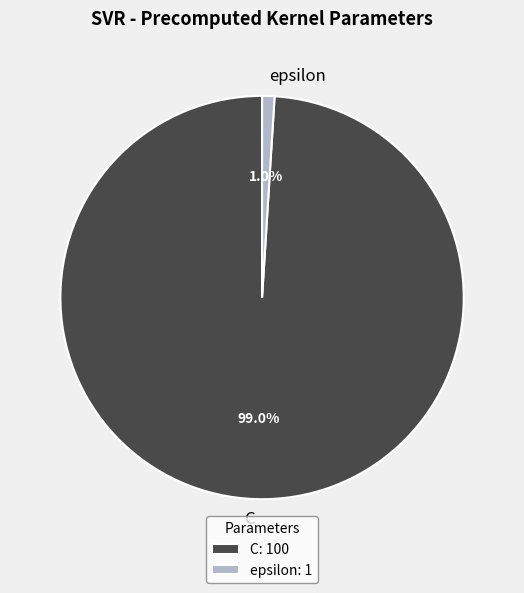

Do C and epsilon together represent more than half of the pie?

Yes